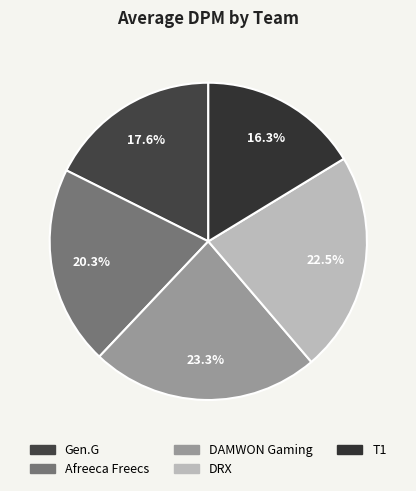

Which slice is the largest?

DAMWON Gaming